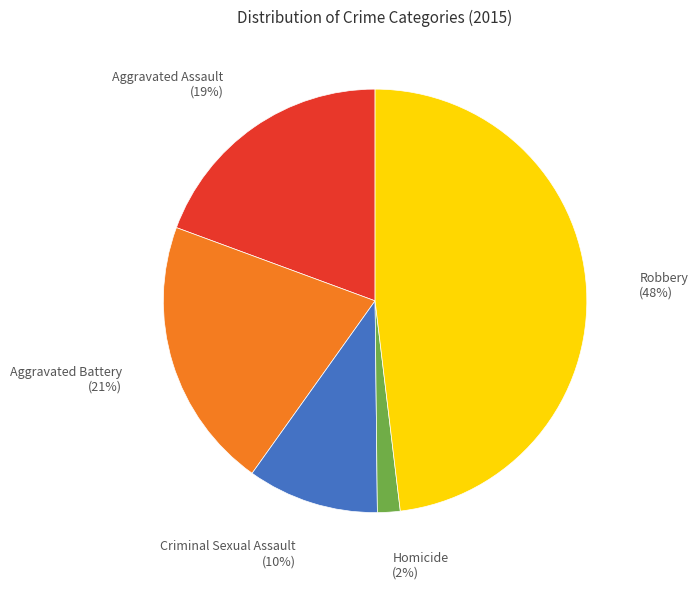

True or false: Criminal Sexual Assault accounts for 10% of the total.

True